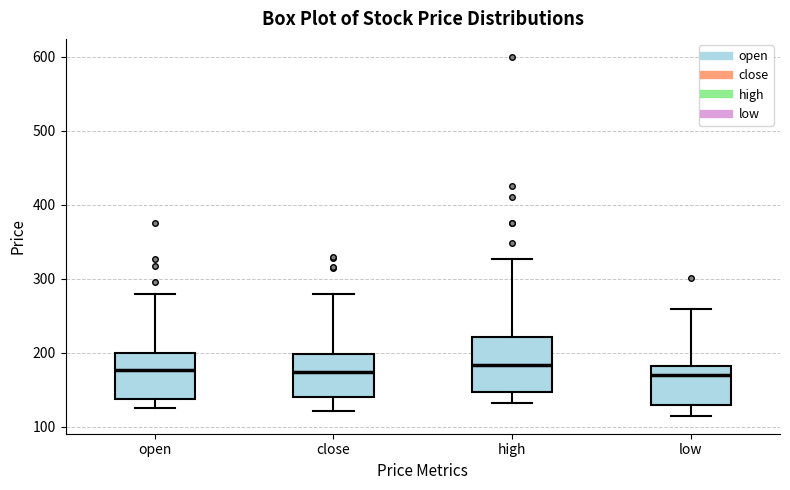

Reading left to right, transcribe this box plot: for each box, give where its median line is, the range the box spans, and where its two whiskers end, as read against the y-axis. The values are not printed on the chart, so give them approximately, as read against the axis.

open: median 180, box 140 to 200, whiskers 130 to 280
close: median 170, box 140 to 200, whiskers 120 to 280
high: median 180, box 150 to 220, whiskers 130 to 330
low: median 170, box 130 to 180, whiskers 120 to 260